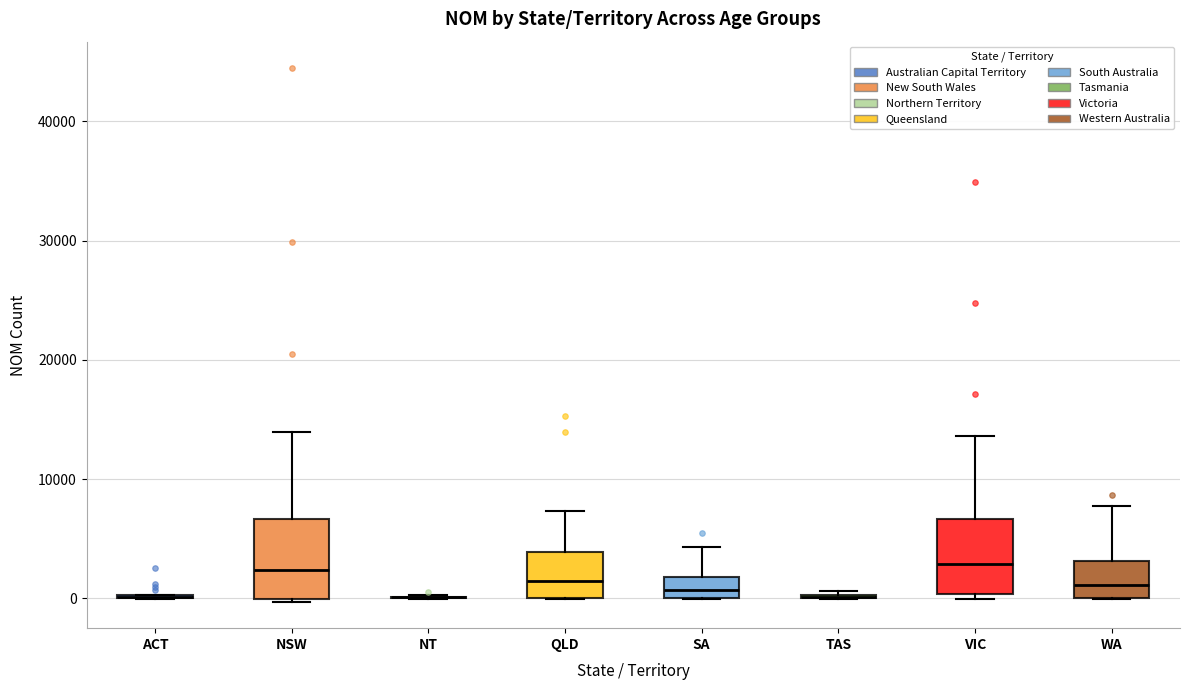

Reading left to right, transcribe this box plot: for each box, give where its median line is, the range the box spans, and where its two whiskers end, as read against the y-axis. The values are not printed on the chart, so give them approximately, as read against the axis.

ACT: box collapsed to a line at 0, whiskers 0 to 0
NSW: median 2000, box 0 to 7000, whiskers 0 to 14000
NT: box collapsed to a line at 0, whiskers 0 to 0
QLD: median 1000, box 0 to 4000, whiskers 0 to 7000
SA: median 1000, box 0 to 2000, whiskers 0 to 4000
TAS: box collapsed to a line at 0, whiskers 0 to 1000
VIC: median 3000, box 0 to 7000, whiskers 0 (just below the box's lower edge) to 14000
WA: median 1000, box 0 to 3000, whiskers 0 to 8000